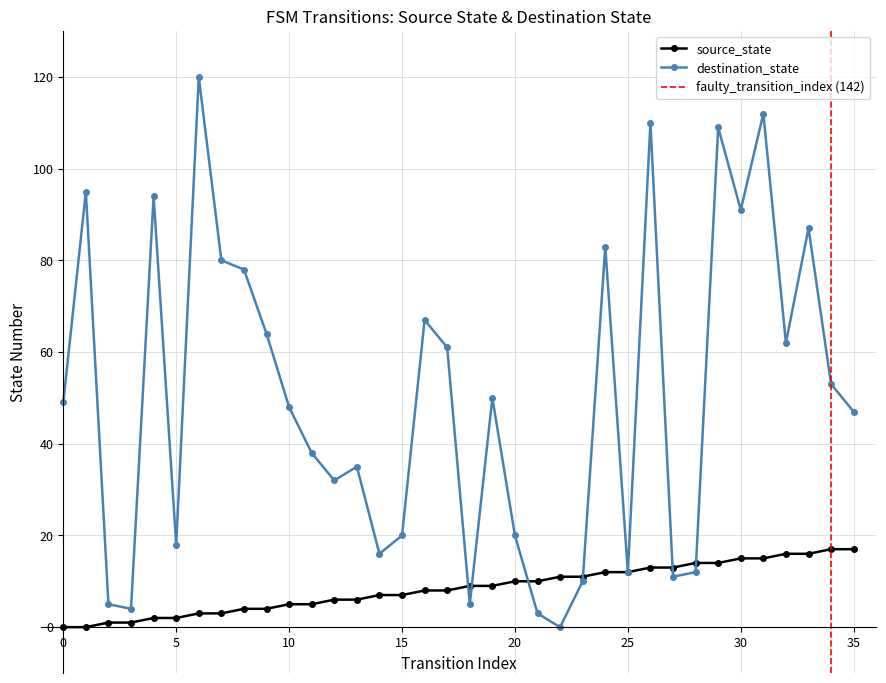

At which category does destination_state reach its first local valley?

3